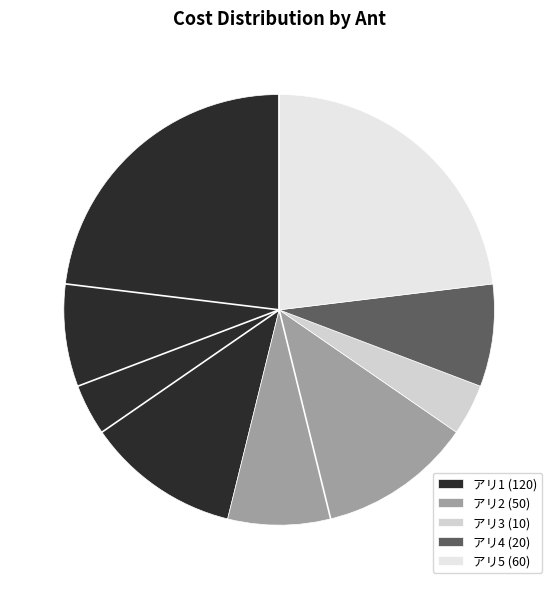

How many segments does this pie chart have?

5